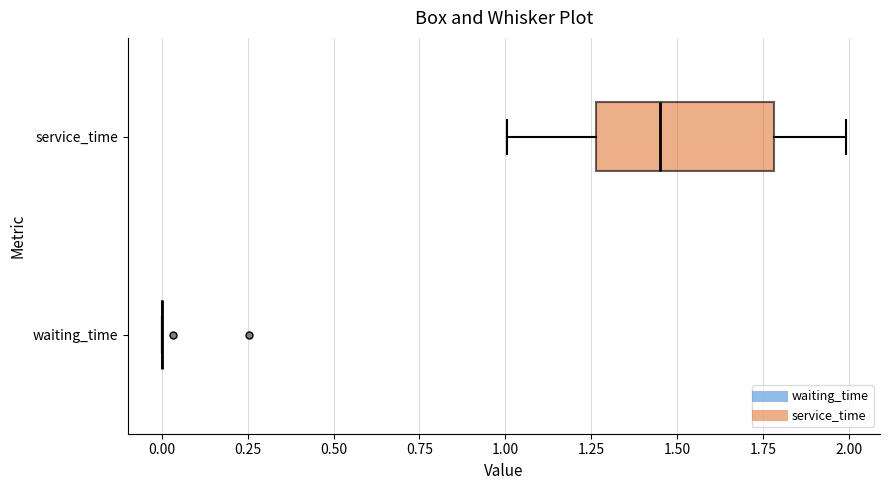

Reading bottom to top, read every box against the x-axis: the position of its median line, the range the box covers, and the ends of its whiskers. The values are not printed on the chart, so give them approximately, as read against the axis.

waiting_time: box collapsed to a line at 0.00, whiskers 0.00 to 0.00
service_time: median 1.45, box 1.25 to 1.80, whiskers 1.00 to 2.00